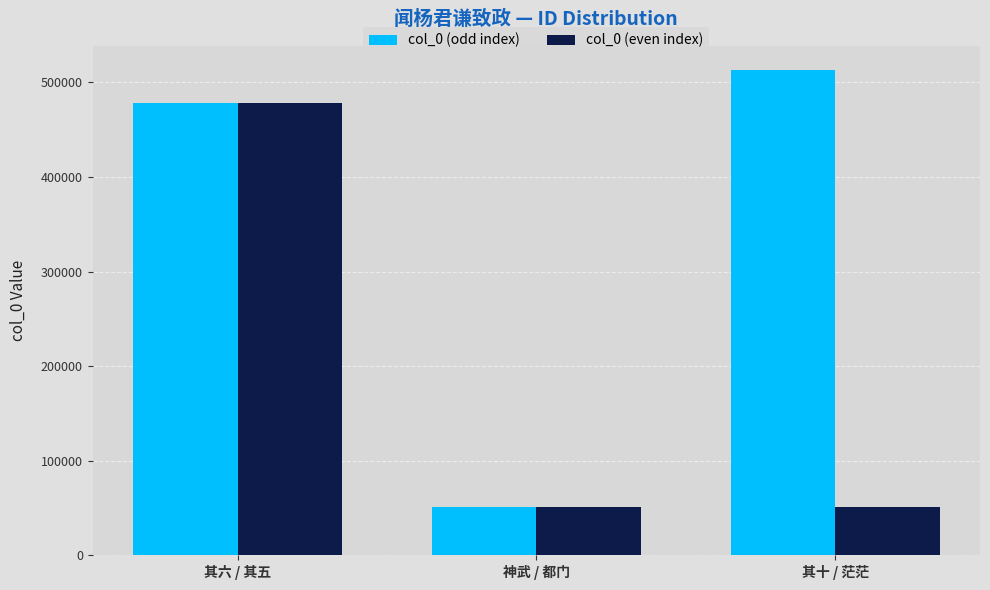

True or false: col_0 (even index) has a value of 128539 at 其六 / 其五.

False